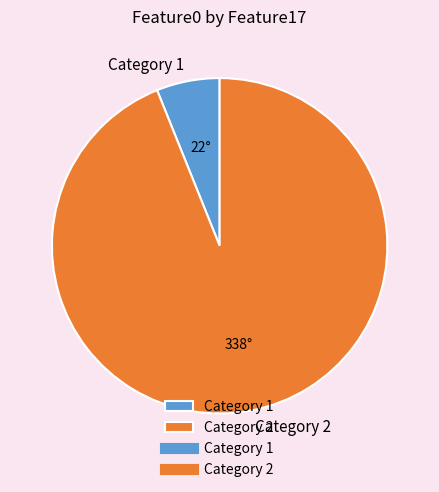

Is there any slice that represents more than half of the pie?

Yes